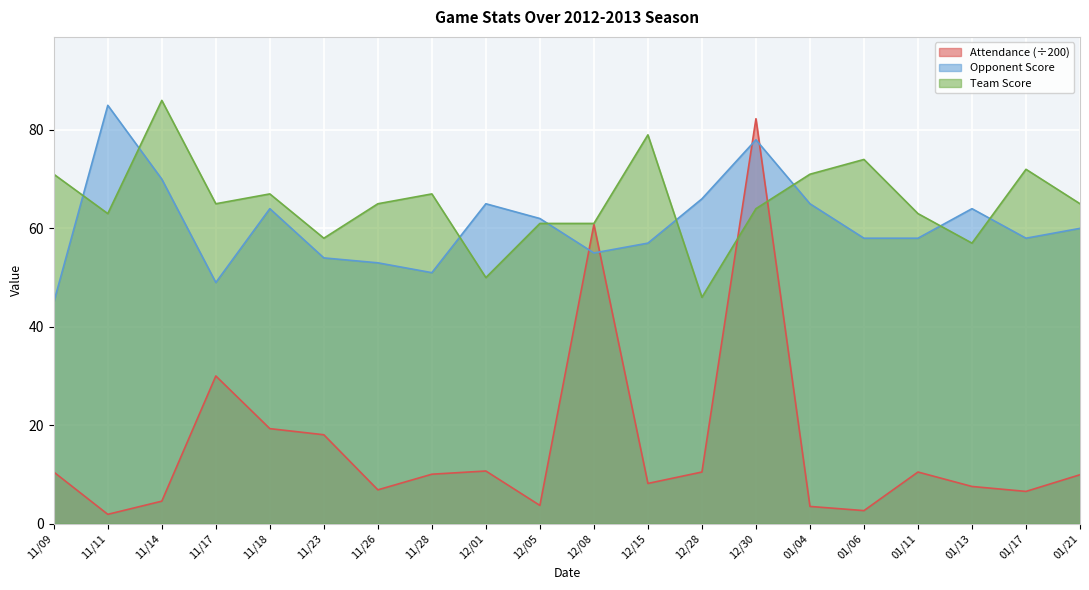

Between 01/17 and 12/30, which is larger?

12/30